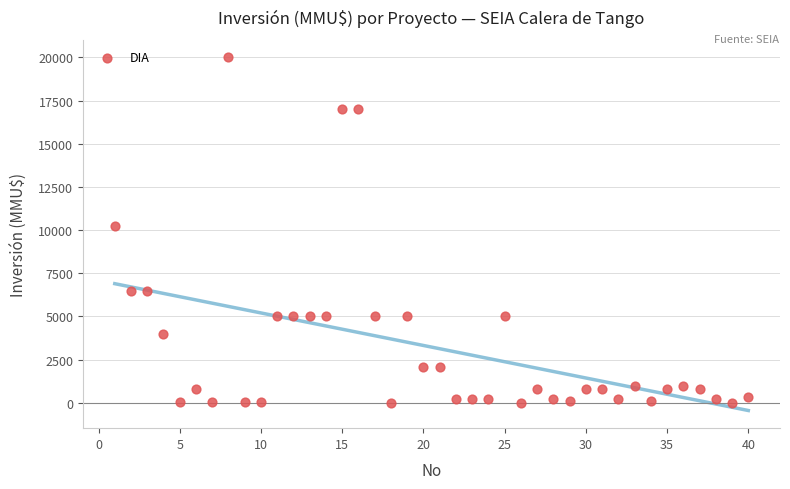

What is the range of Y values (max minus min)?

20000